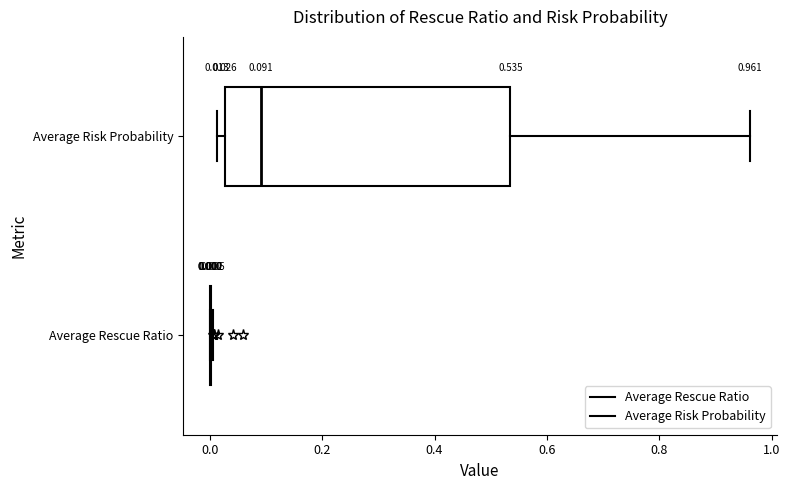

Comparing the boxes themselves (not the whiskers), which one is the widest?

Average Risk Probability